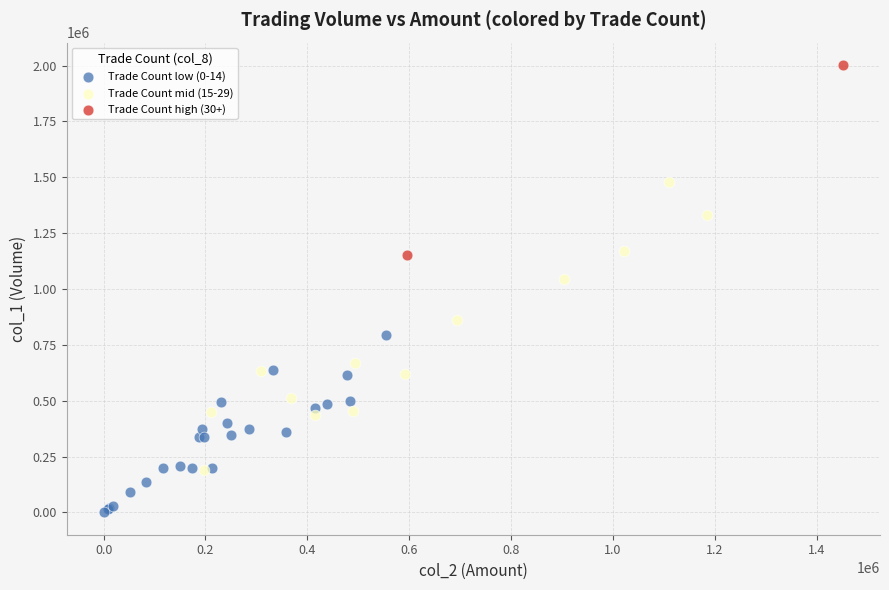

Which series contains the lowest Y value?

Trade Count low (0-14)